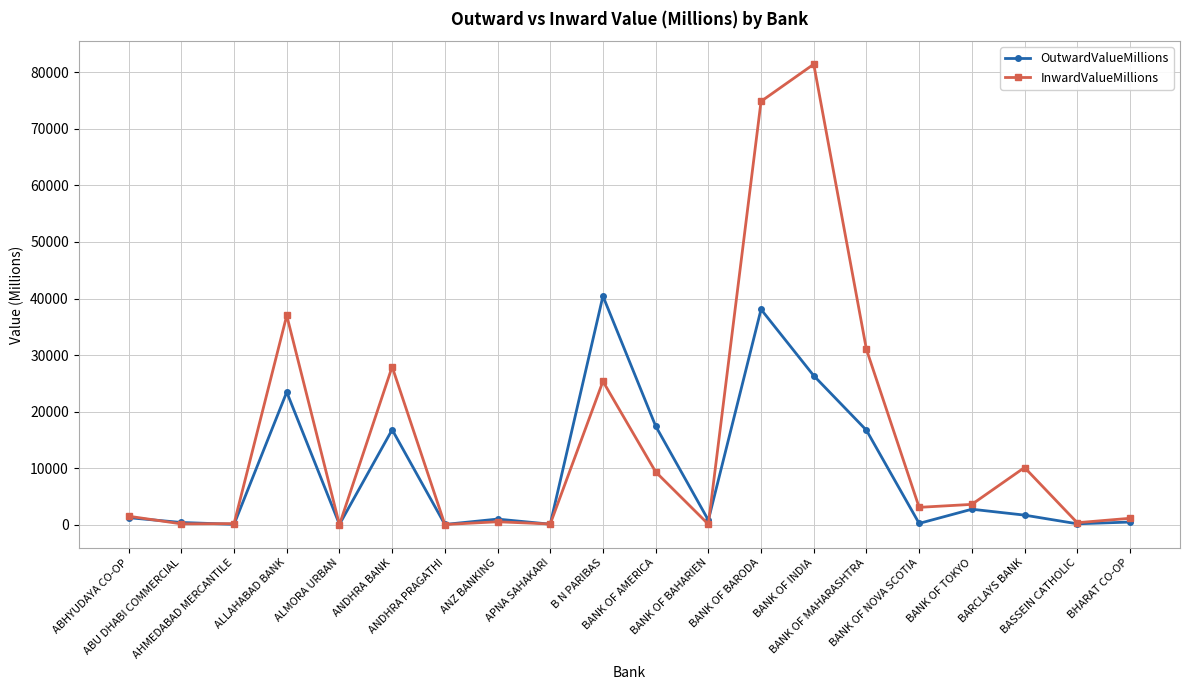

Count the number of data series in this chart.

2